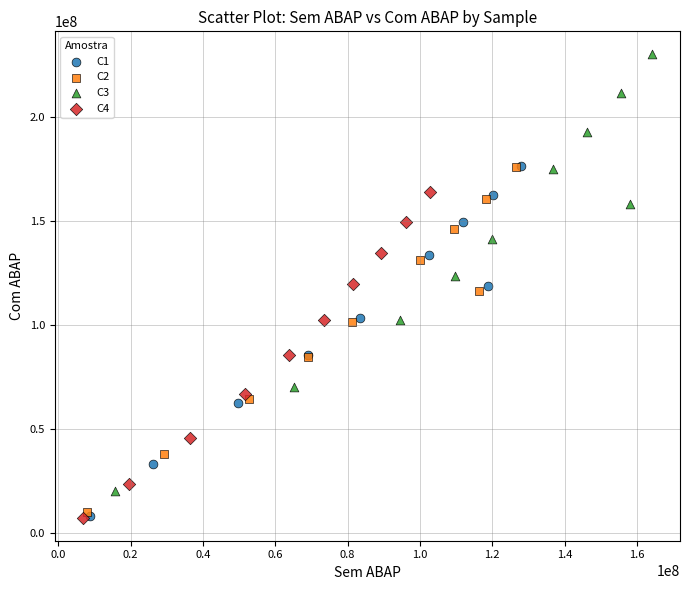

Which series has the largest Y range (max minus min)?

C3